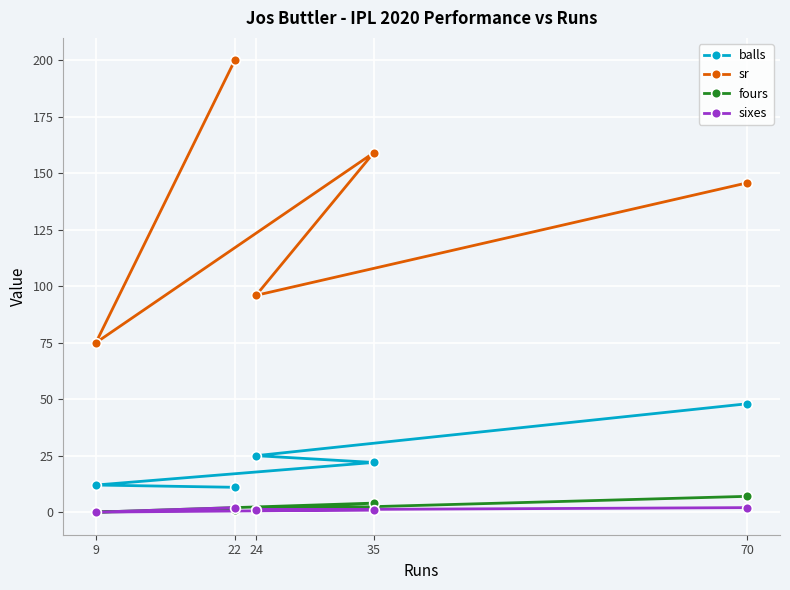

Is the value of balls at 24 greater than the value of fours at 35?

Yes